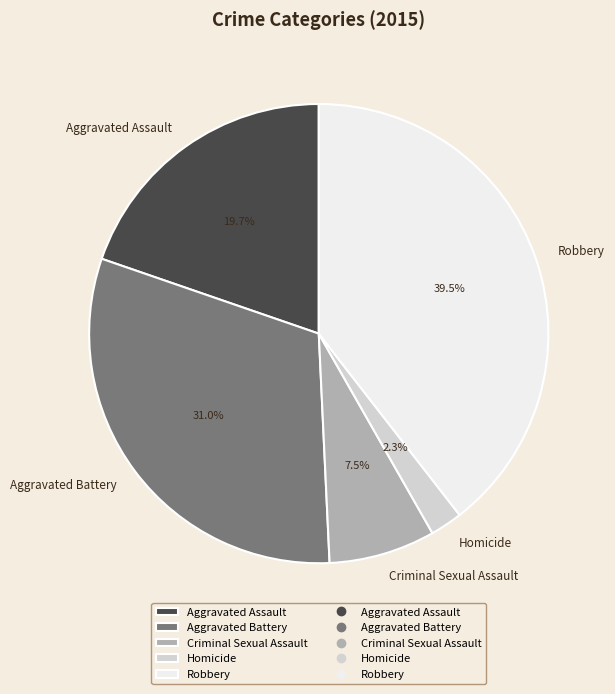

What is the smallest slice in the pie chart?

Homicide